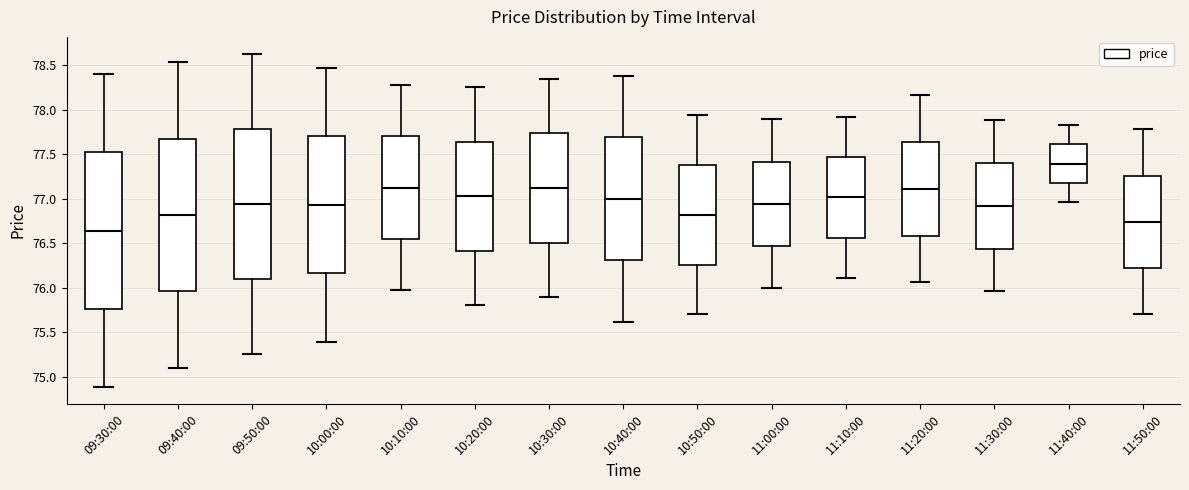

Which box has the lowest median line?

09:30:00